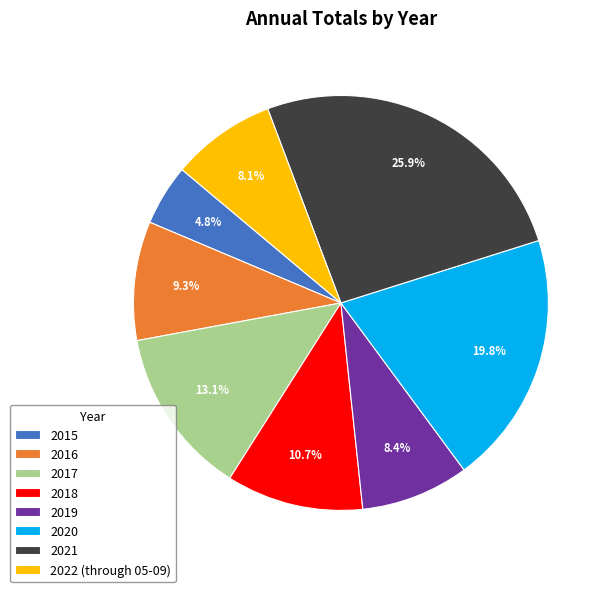

How many segments does this pie chart have?

8